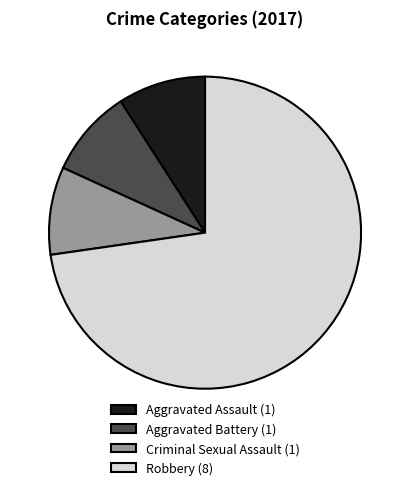

The Robbery (8) slice represents 73% of the pie. True or false?

True